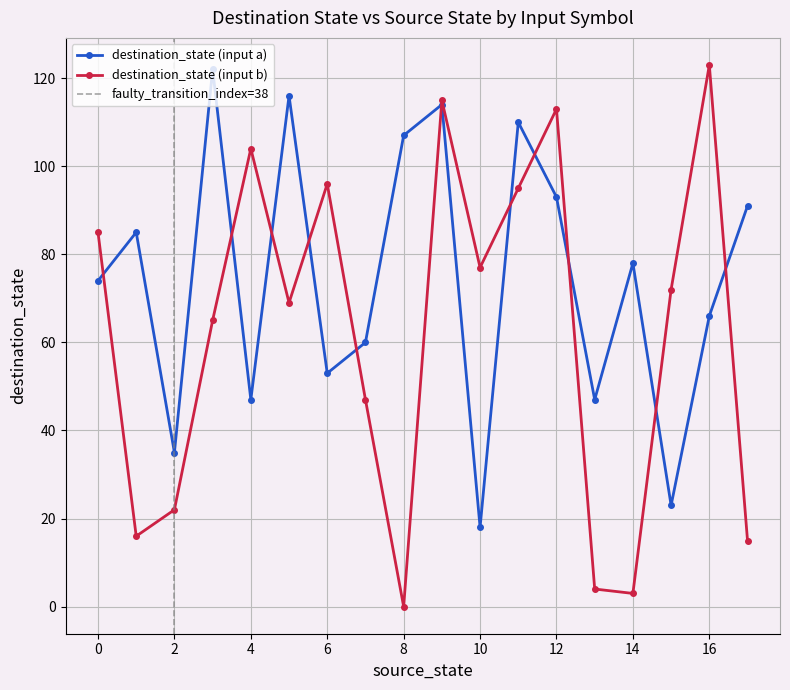

At how many categories does at least one series exceed 96?

8